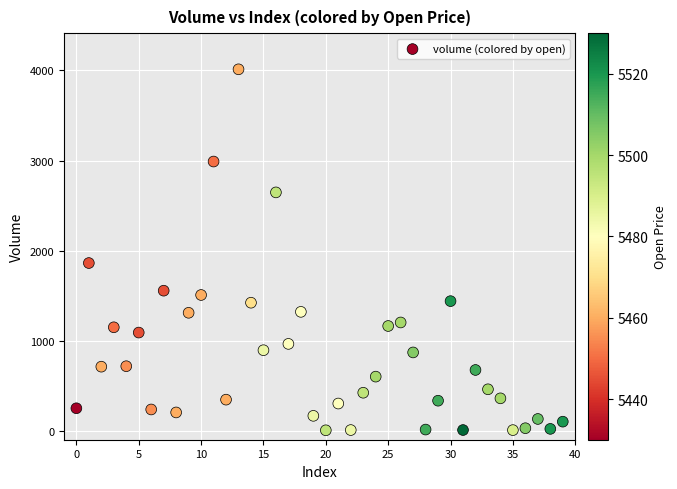

What is the range of Y values (max minus min)?

4007.9